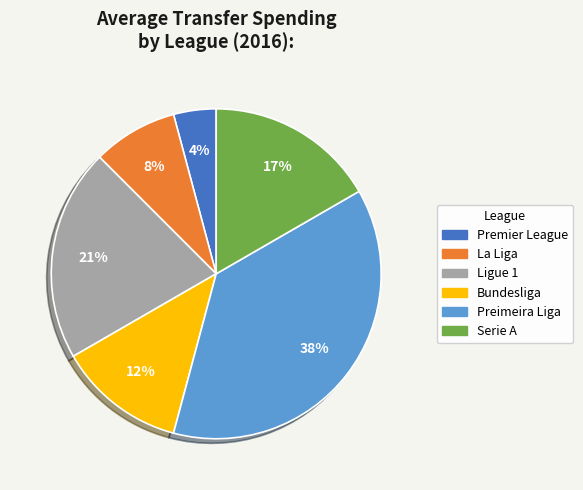

Do Premier League and Ligue 1 together represent more than half of the pie?

No